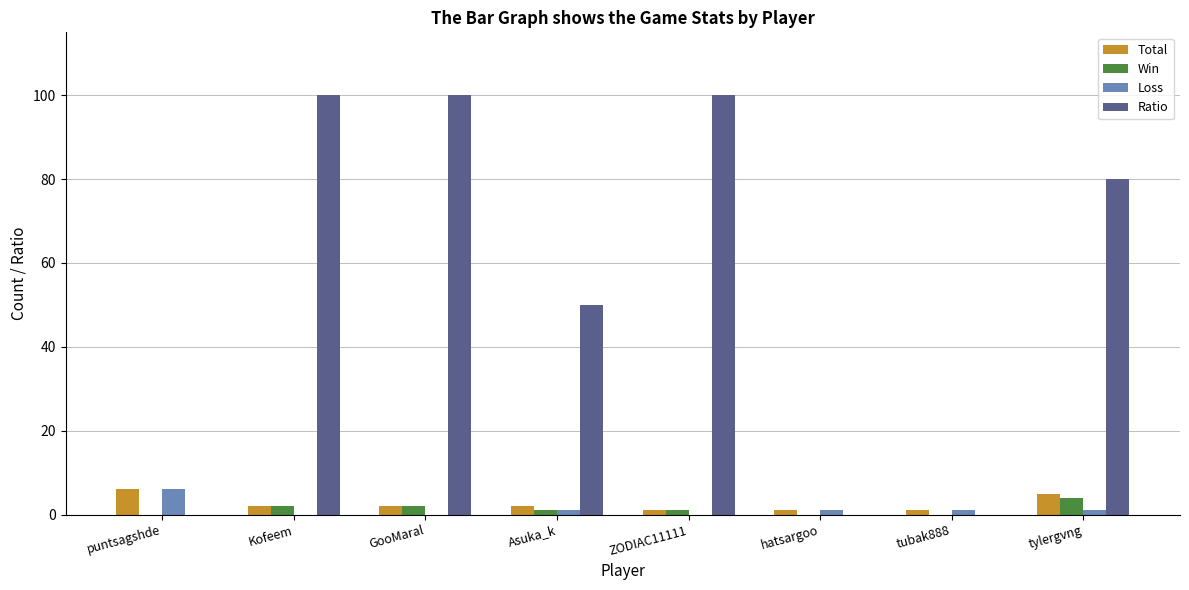

True or false: Ratio has a value of 50 at Asuka_k.

True